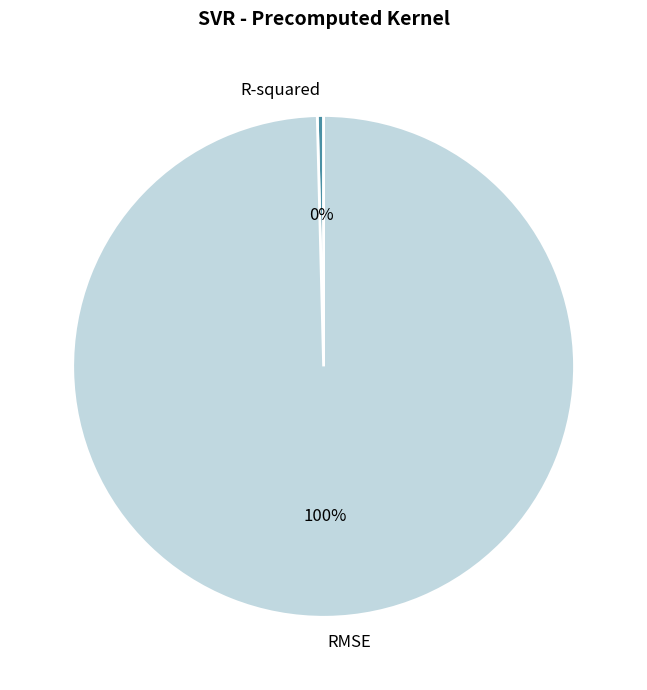

How many segments does this pie chart have?

2